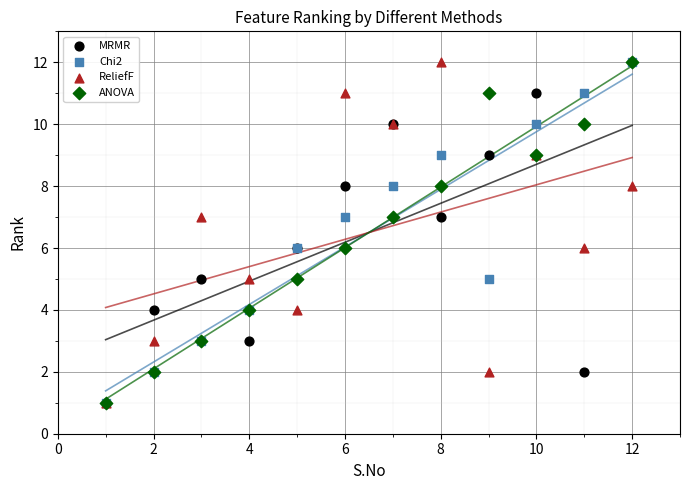

What are all the series names shown in the legend?

MRMR, Chi2, ReliefF, ANOVA